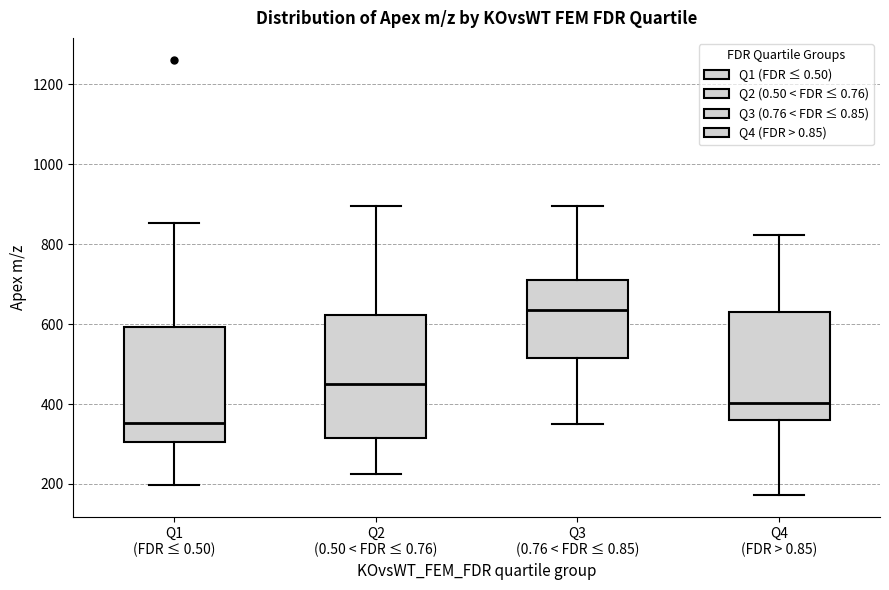

Which box's median line is the lowest?

Q1 (FDR ≤ 0.50)